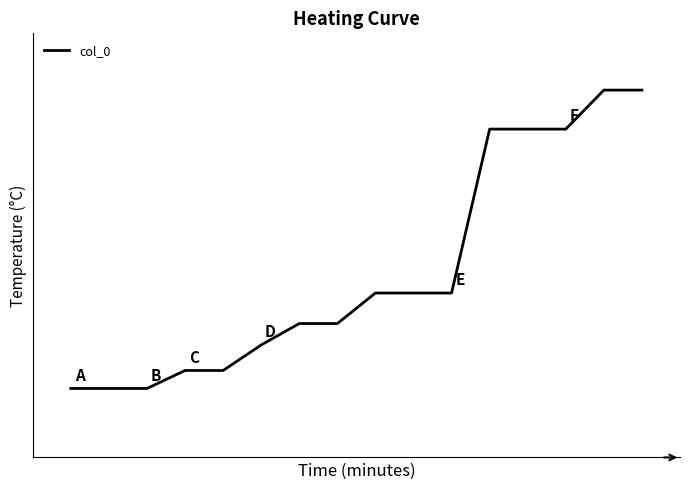

Is this an area chart (filled region under the line)?

No